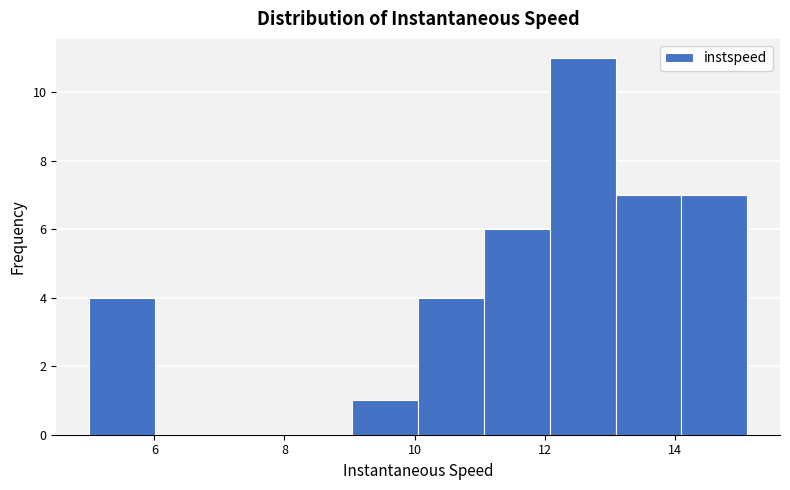

Which range on the x-axis has the tallest bar?

12.0 to 13.0